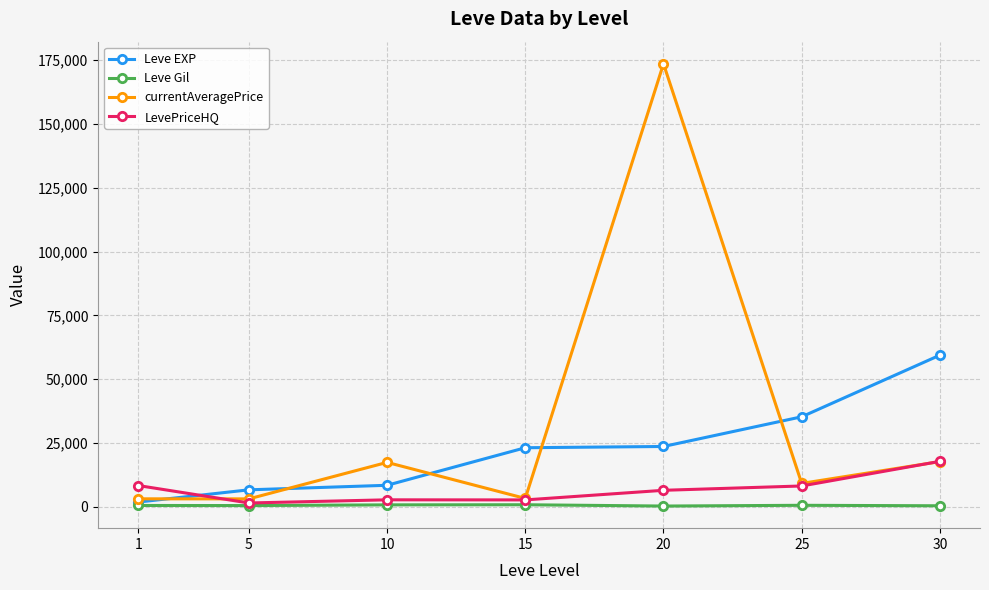

Which category has the highest value in the Leve EXP series?

30